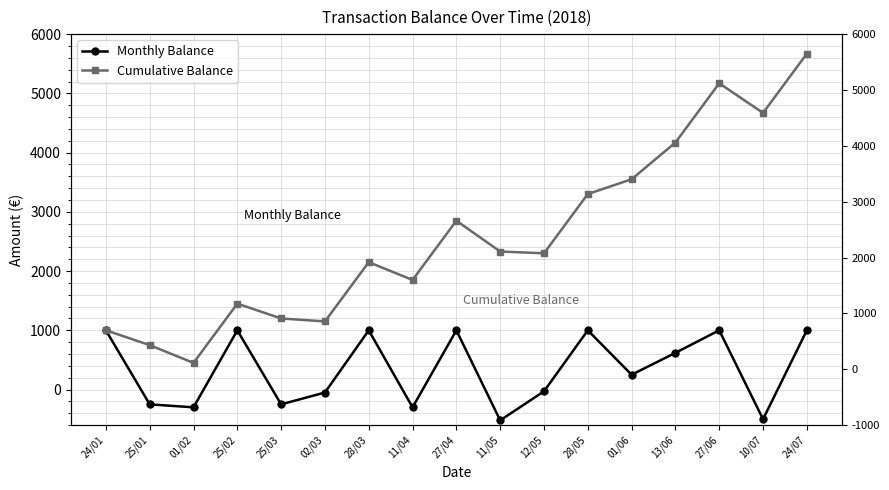

The Cumulative Balance series shows 2300 at 12/05. True or false?

True